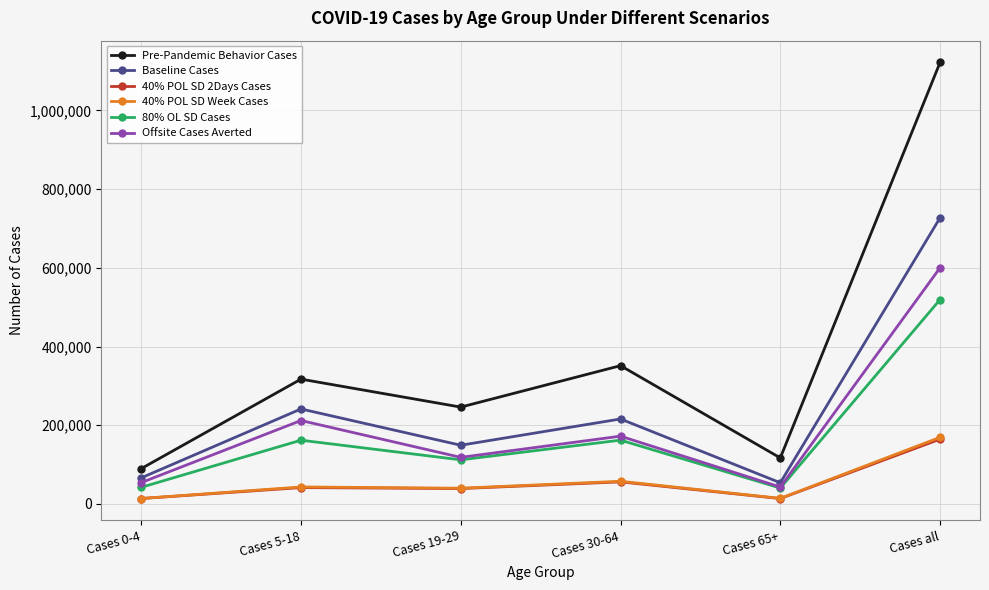

What is the sum of all 80% OL SD Cases values?

1038401